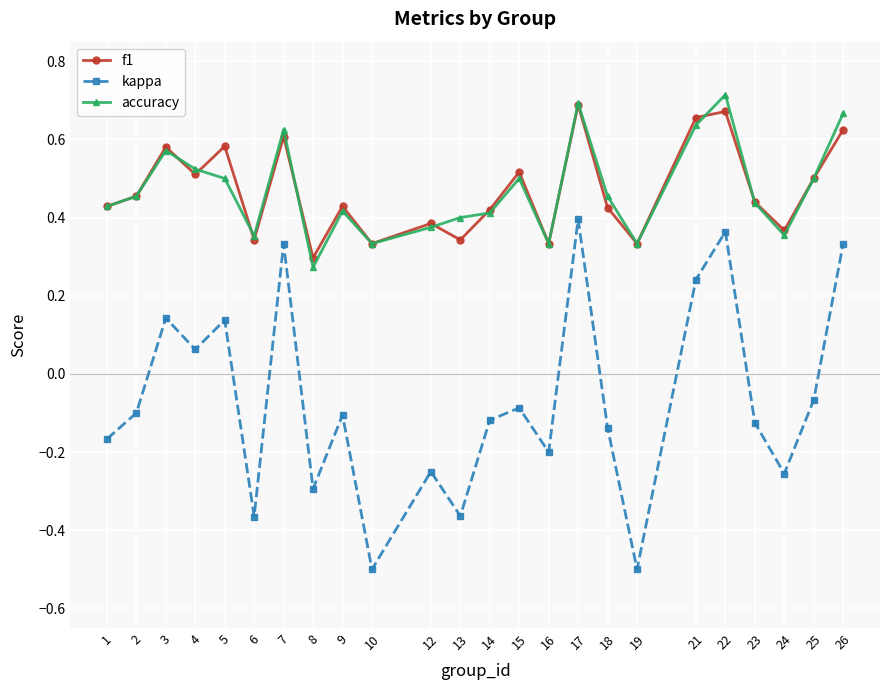

True or false: f1 and kappa intersect in this chart.

False